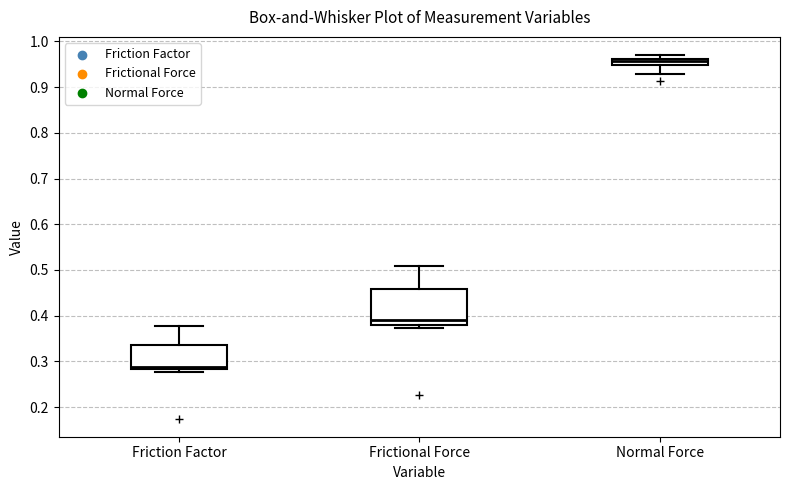

Which box's median line is the lowest?

Friction Factor